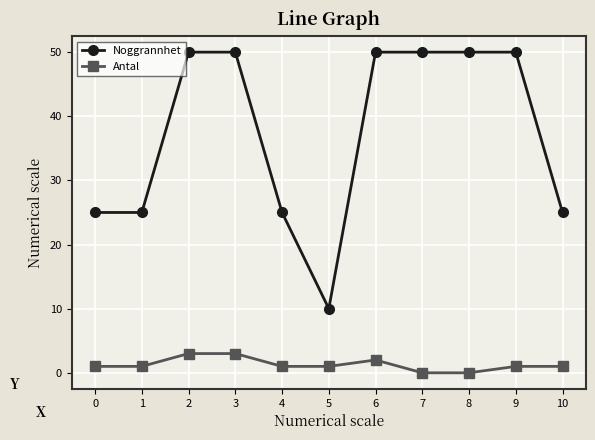

True or false: Noggrannhet and Antal intersect in this chart.

False